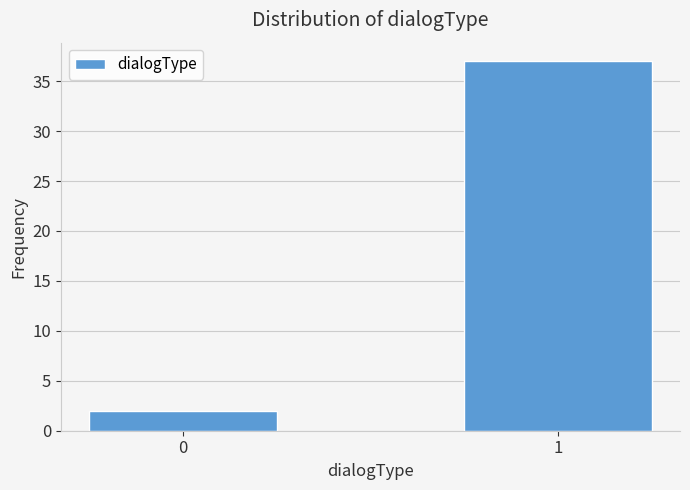

Reading left to right, what are all the values shown in this chart?

2	37